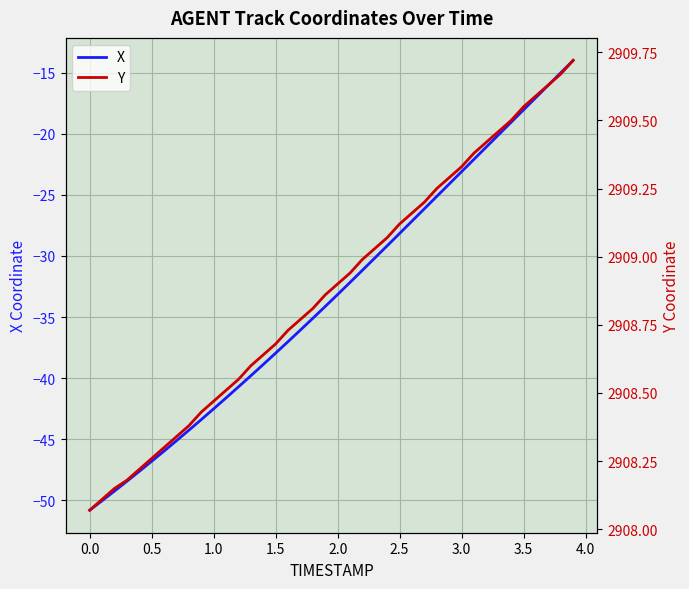

What is the maximum value for X?

-14.0